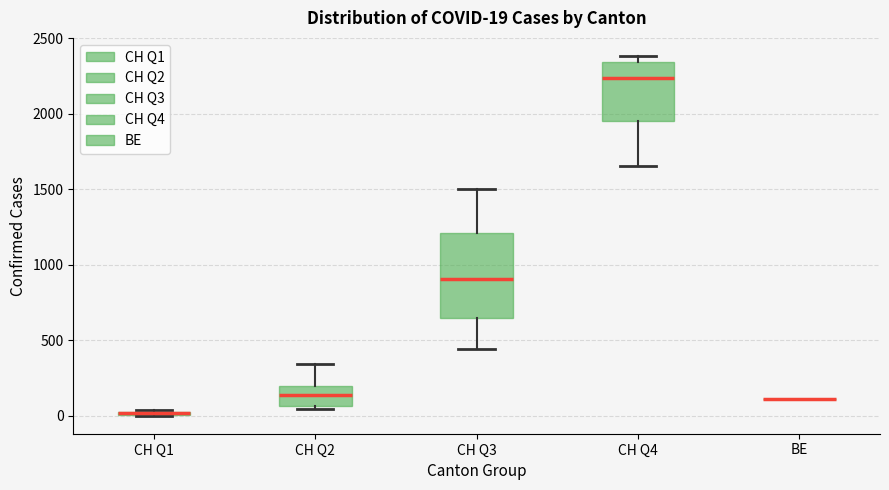

Comparing the boxes themselves (not the whiskers), which one is the tallest?

CH Q3